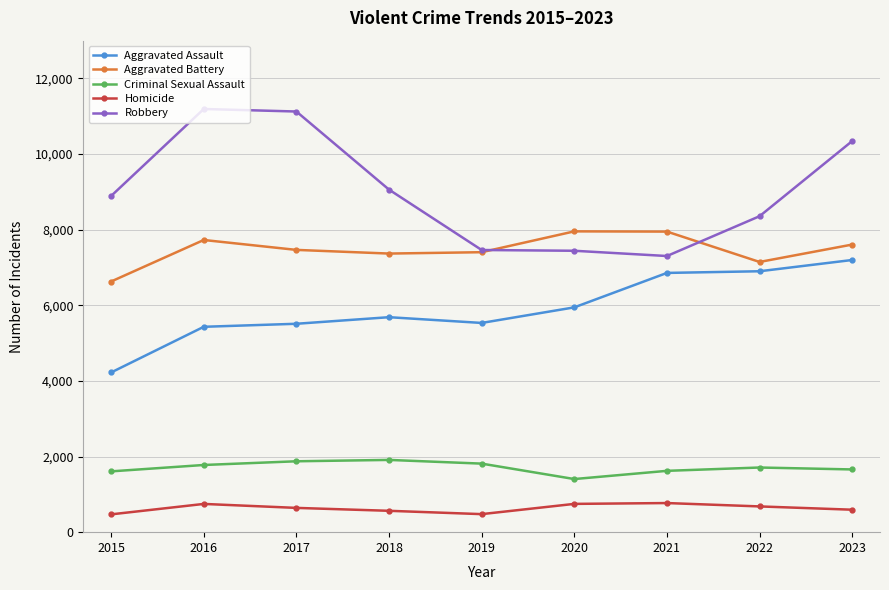

How many data points in Aggravated Assault are less than 5686?

4